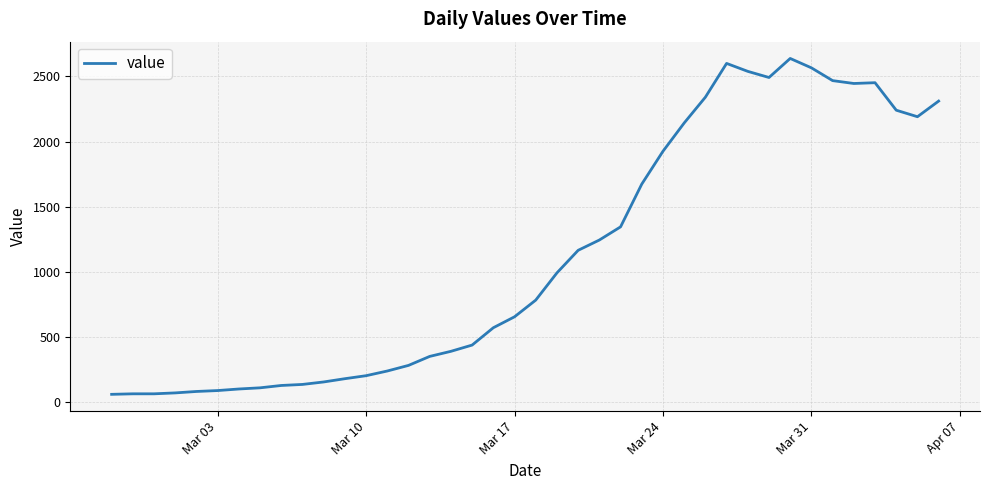

What is the difference between the maximum and second lowest values?

2573